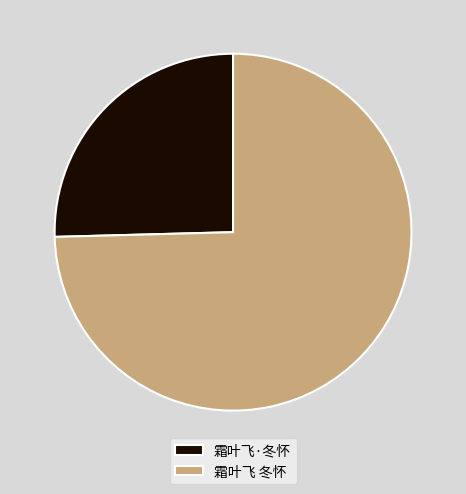

Which has a higher value, 霜叶飞·冬怀 or 霜叶飞 冬怀?

霜叶飞 冬怀